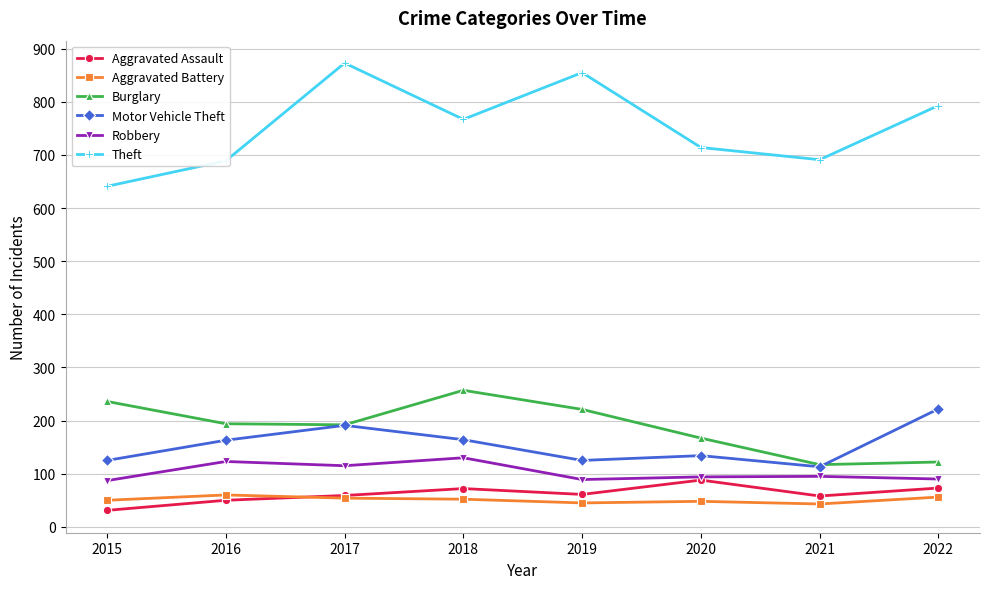

What is the difference between the second highest and minimum values in the Motor Vehicle Theft series?

78